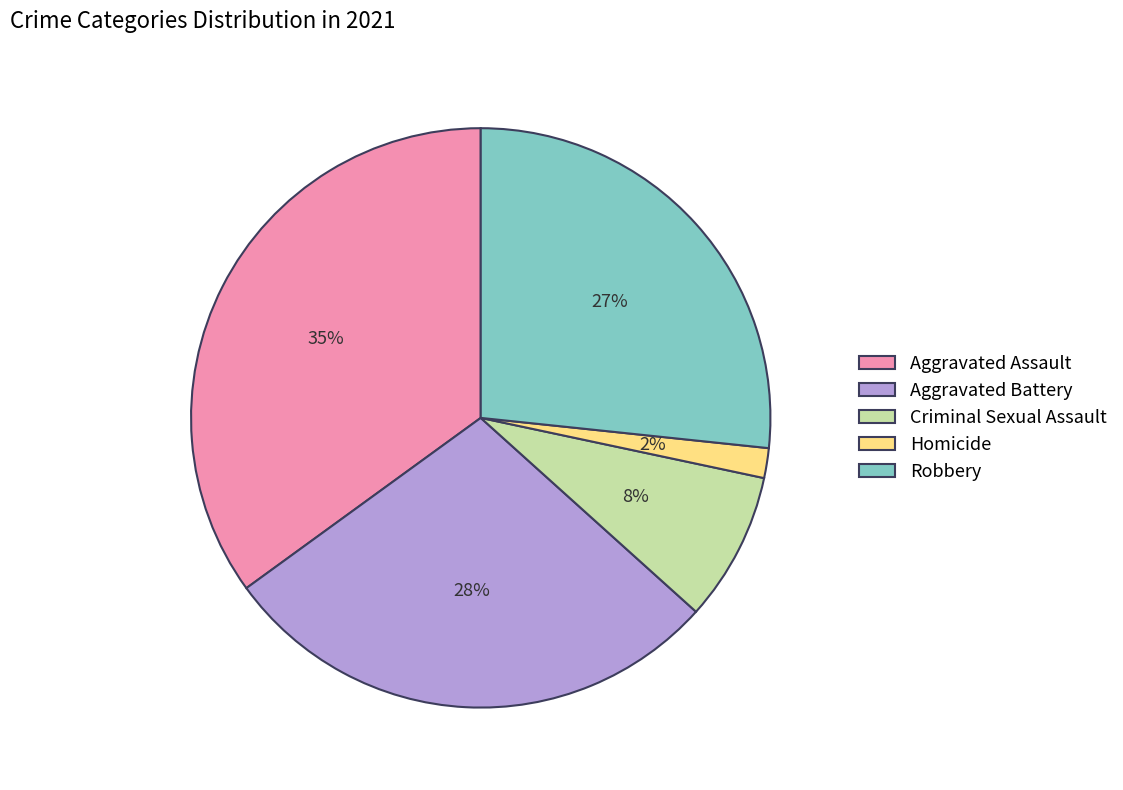

How many segments does this pie chart have?

5